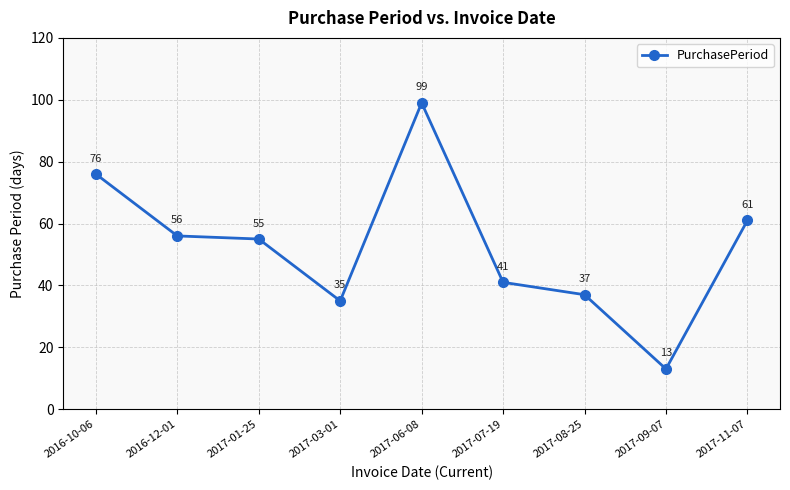

Where is the data nearest to the value 56?

2016-12-01